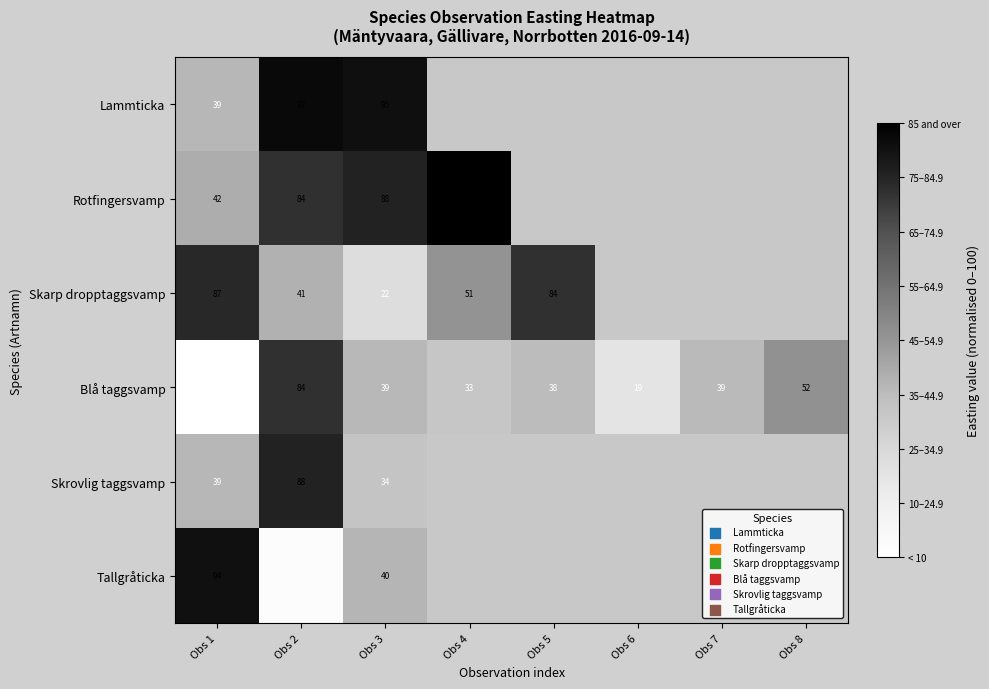

List the series in order of their peak value, highest first.

Rotfingersvamp, Lammticka, Tallgråticka, Skrovlig taggsvamp, Skarp dropptaggsvamp, Blå taggsvamp